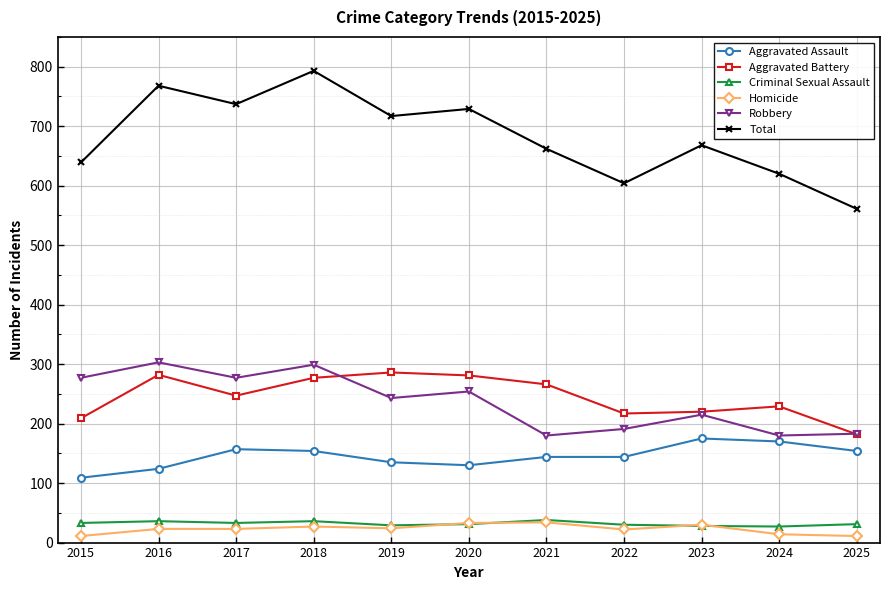

True or false: Aggravated Battery and Aggravated Assault cross at least once.

False